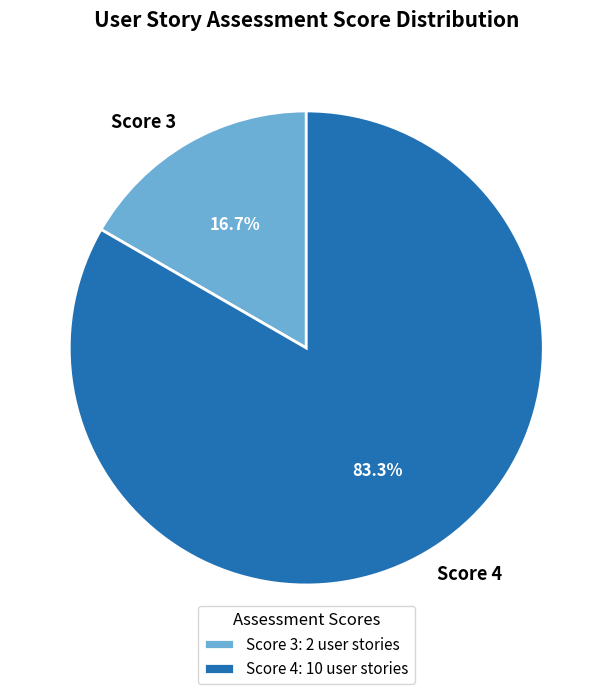

What is the ratio of the value at Score 4 to the value at Score 3?

5.0